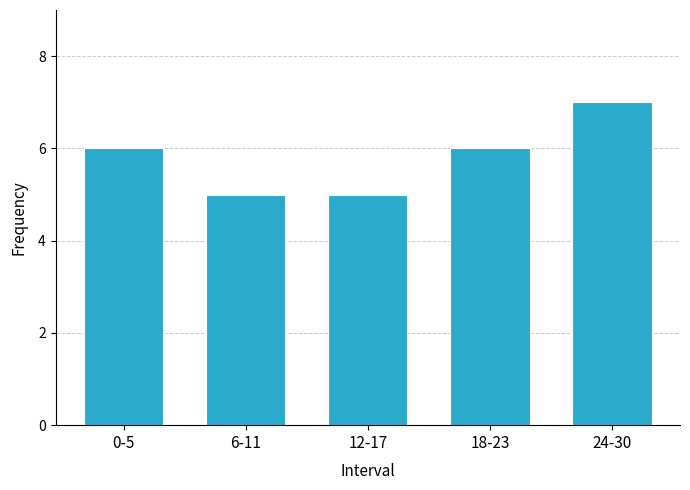

Reading left to right, list all the values displayed in this chart.

6	5	5	6	7